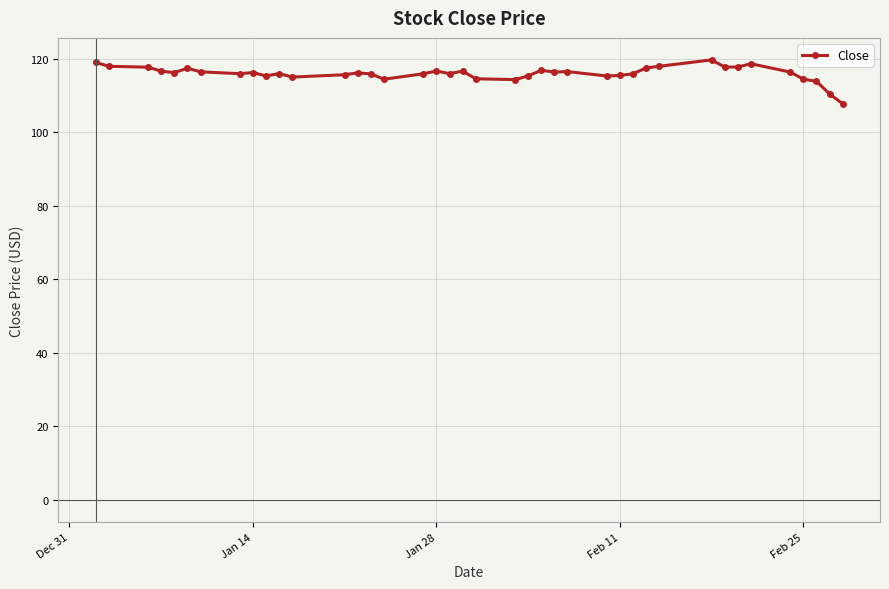

What is the sum of all values?

4637.5